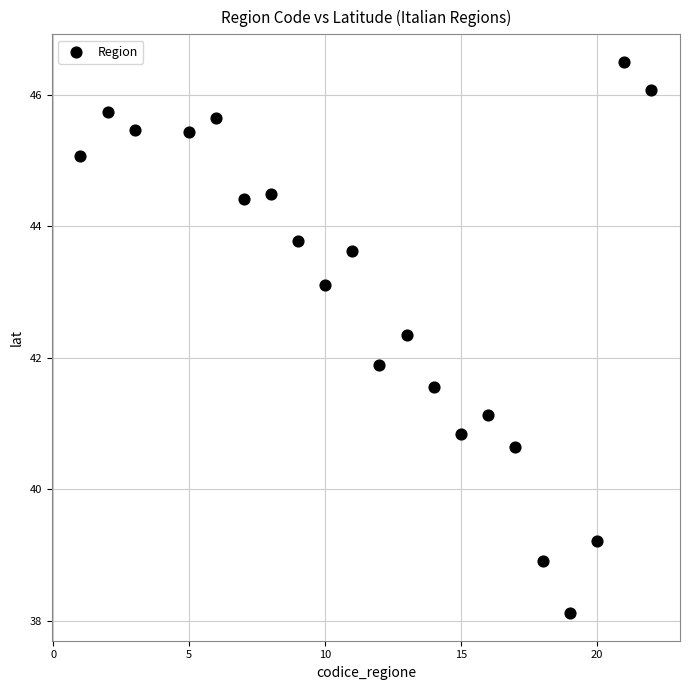

What Y value in the scatter plot is closest to 42?

41.9